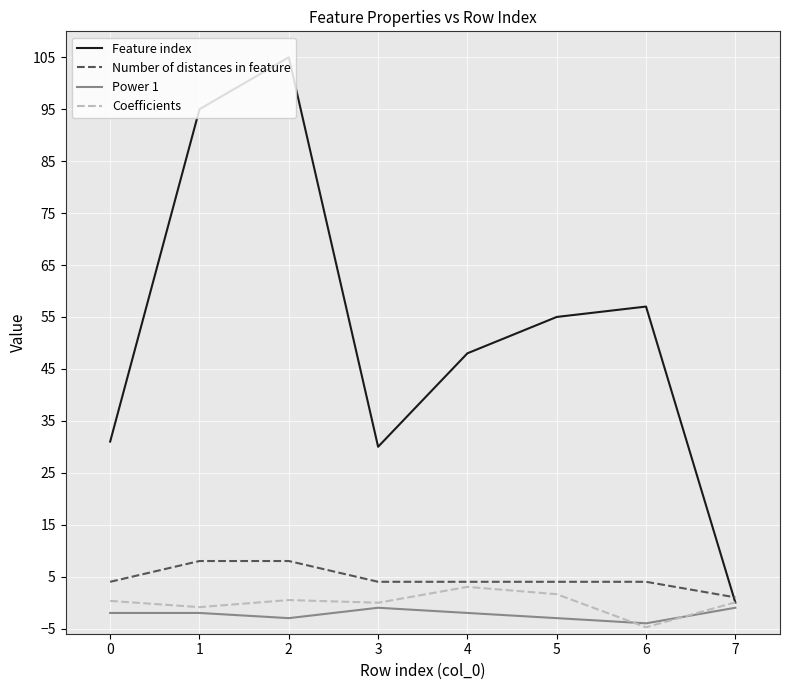

Is the value of Number of distances in feature at 0 greater than the value of Coefficients at 5?

Yes